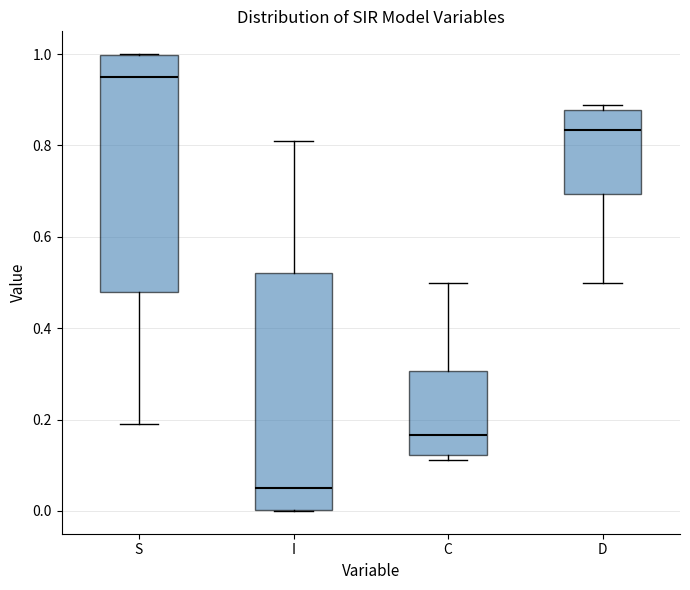

Which box's median line is the highest?

S